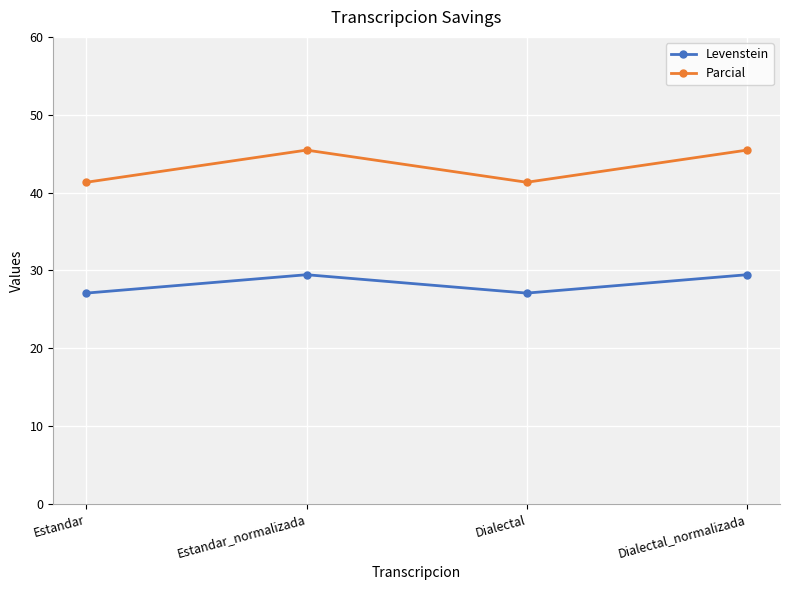

Is the value of Levenstein at Estandar greater than the value of Parcial at Dialectal_normalizada?

No